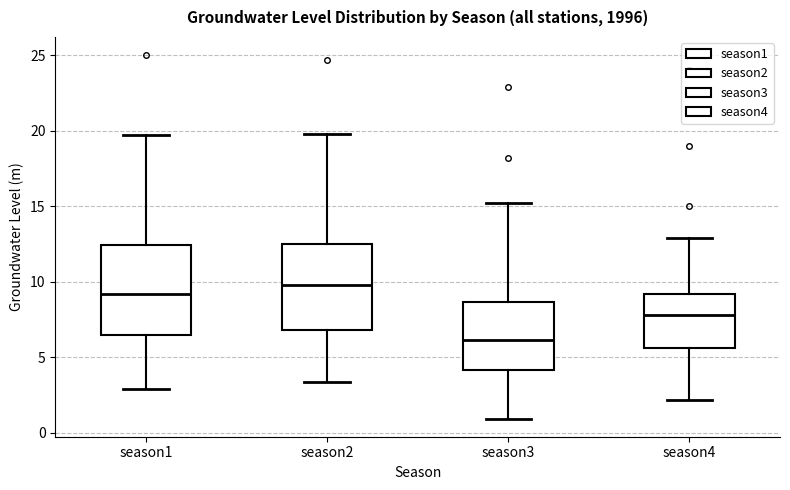

Reading left to right, transcribe this box plot: for each box, give where its median line is, the range the box spans, and where its two whiskers end, as read against the y-axis. The values are not printed on the chart, so give them approximately, as read against the axis.

season1: median 9.0, box 6.5 to 12.5, whiskers 3.0 to 19.5
season2: median 10.0, box 7.0 to 12.5, whiskers 3.5 to 20.0
season3: median 6.0, box 4.0 to 8.5, whiskers 1.0 to 15.0
season4: median 8.0, box 5.5 to 9.0, whiskers 2.0 to 13.0